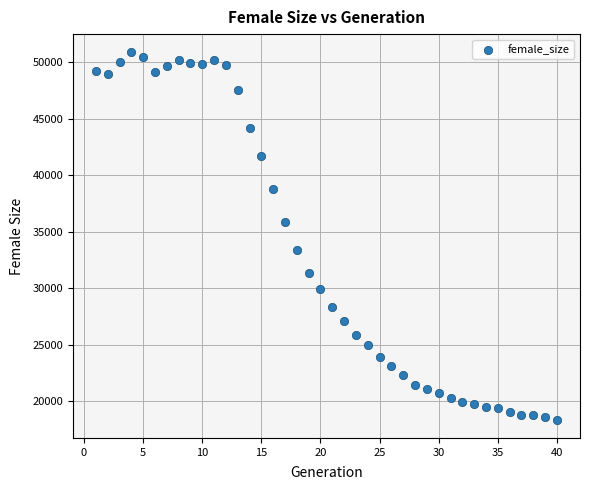

What is the range of Y values (max minus min)?

32515